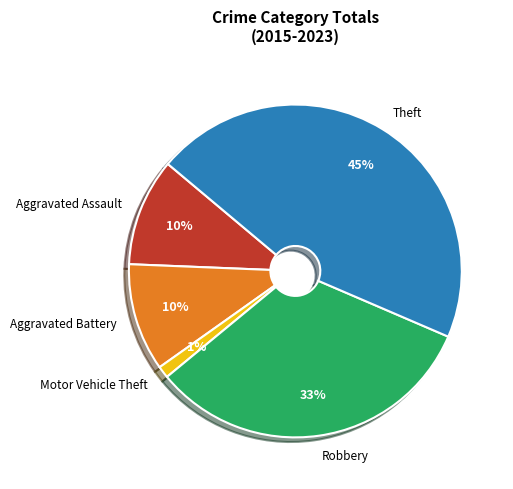

Is it true that Aggravated Battery is 10% of the pie?

True